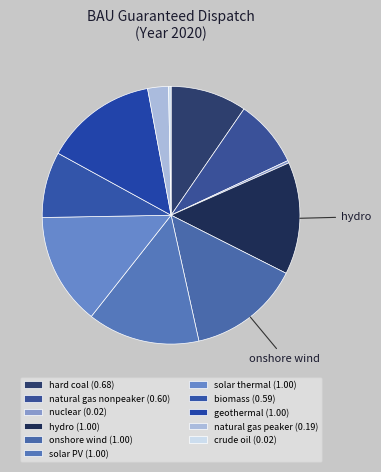

Approximately how many times larger is the value at natural gas nonpeaker compared to solar thermal?

0.6